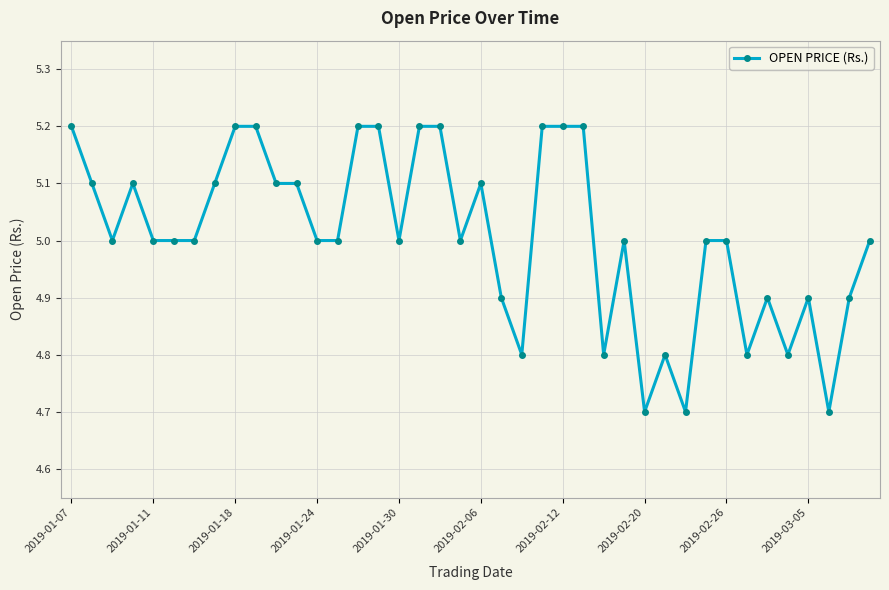

What is the difference between the maximum and minimum values?

0.5